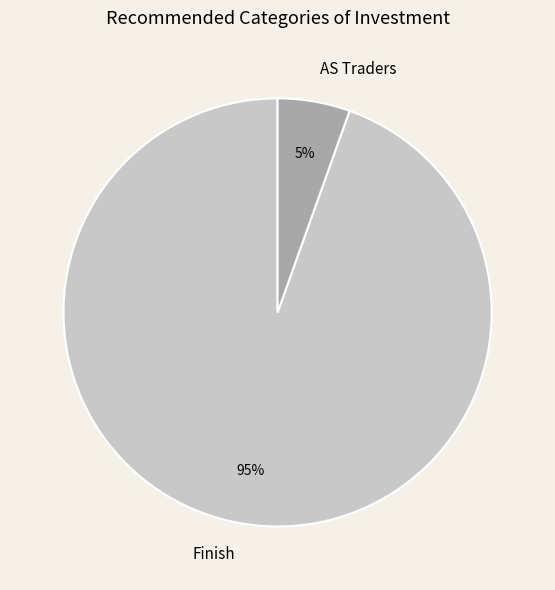

Is it true that Finish is 95% of the pie?

True